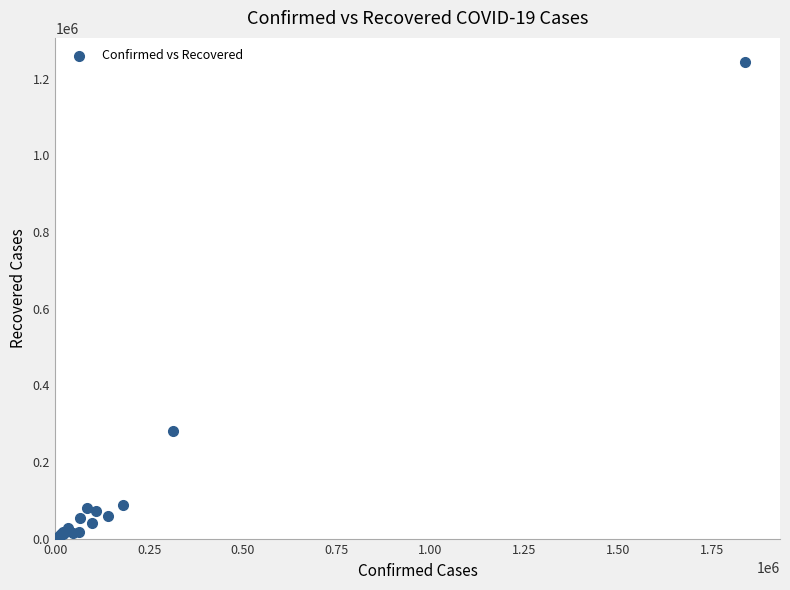

What Y value in the scatter plot is closest to 622054?

281114